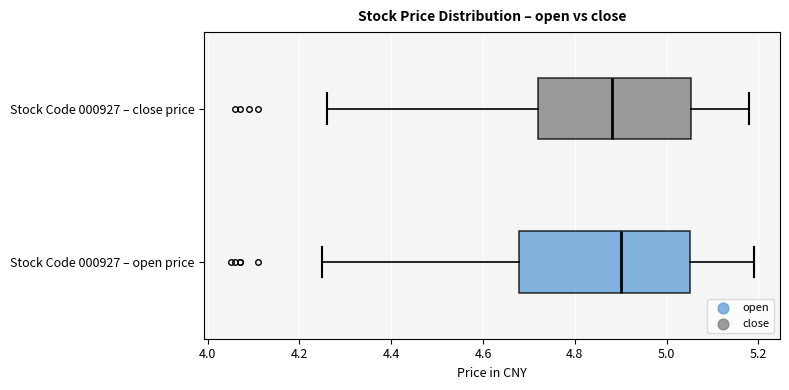

Where does the left whisker of the box for Stock Code 000927 – close price end on the x-axis? The values are not printed on the chart, so give them approximately, as read against the axis.

4.26